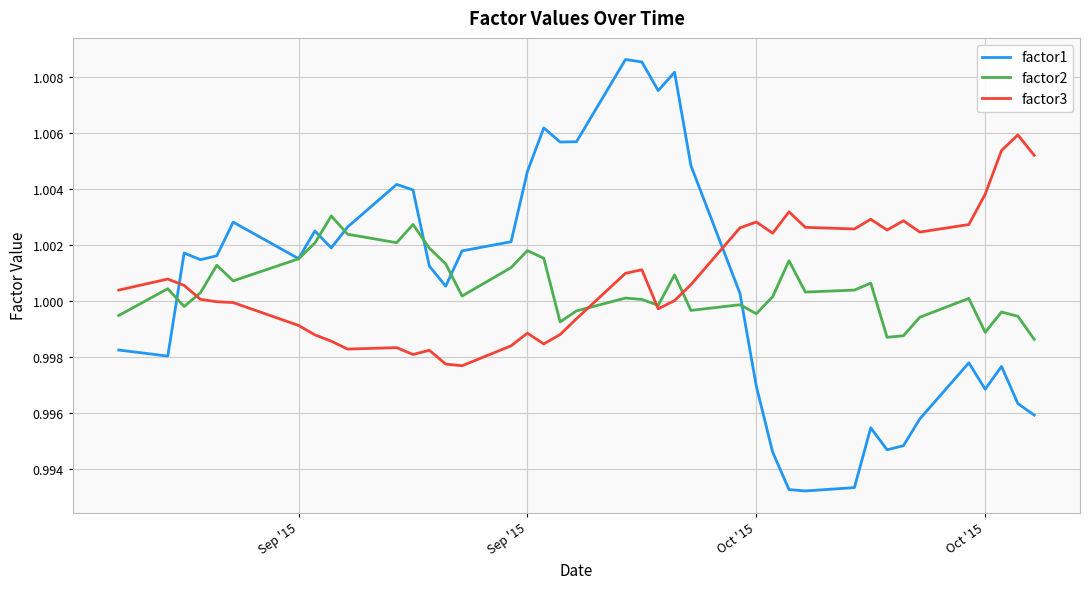

How many series are shown in this chart?

3